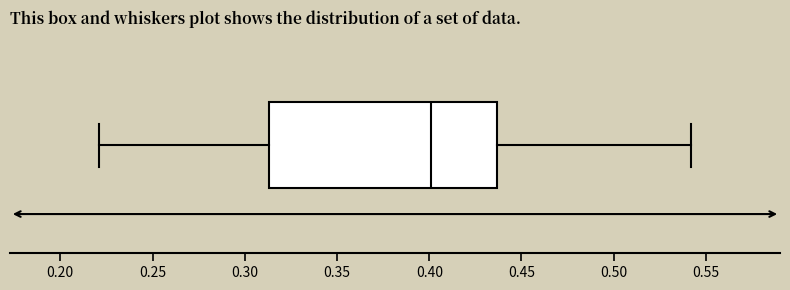

Where is the right edge of the box on the x-axis? The values are not printed on the chart, so give them approximately, as read against the axis.

0.435